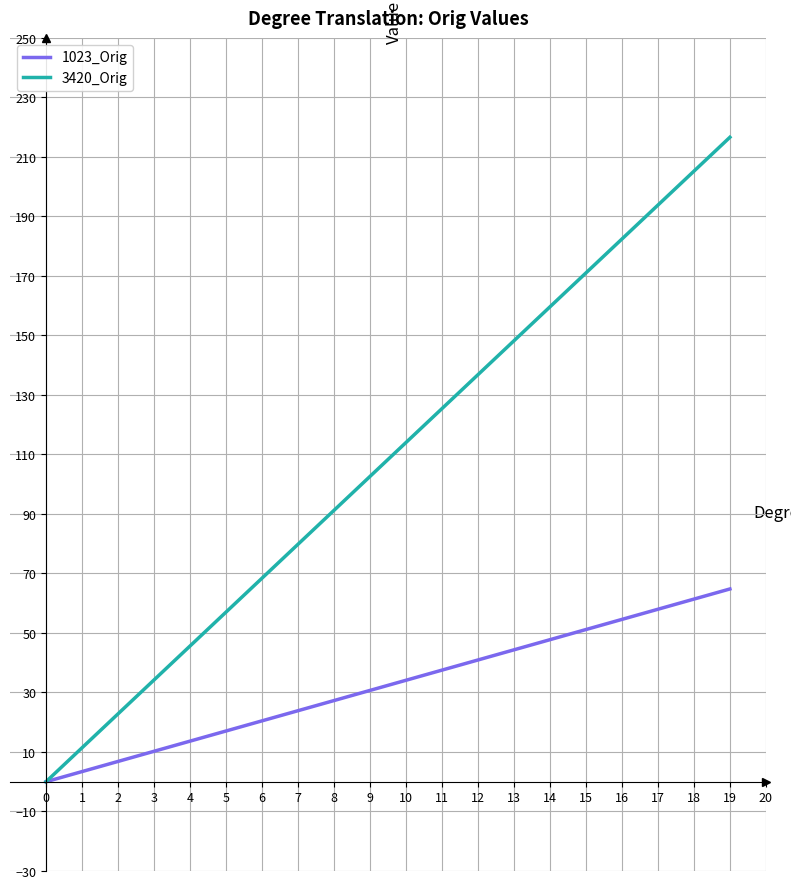

Which series has the largest total across all categories?

3420_Orig